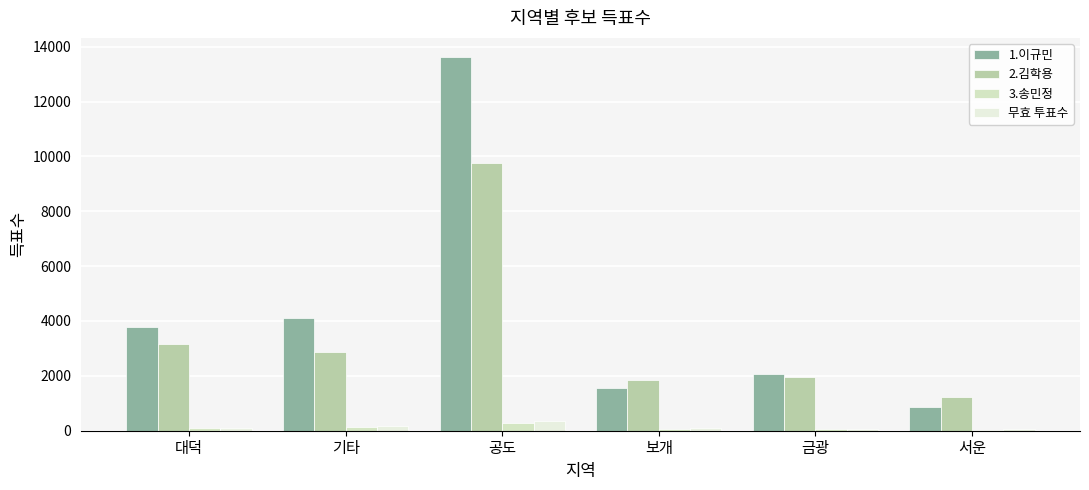

What is the sum of the 1.이규민 values at 서운 and 공도?

14521